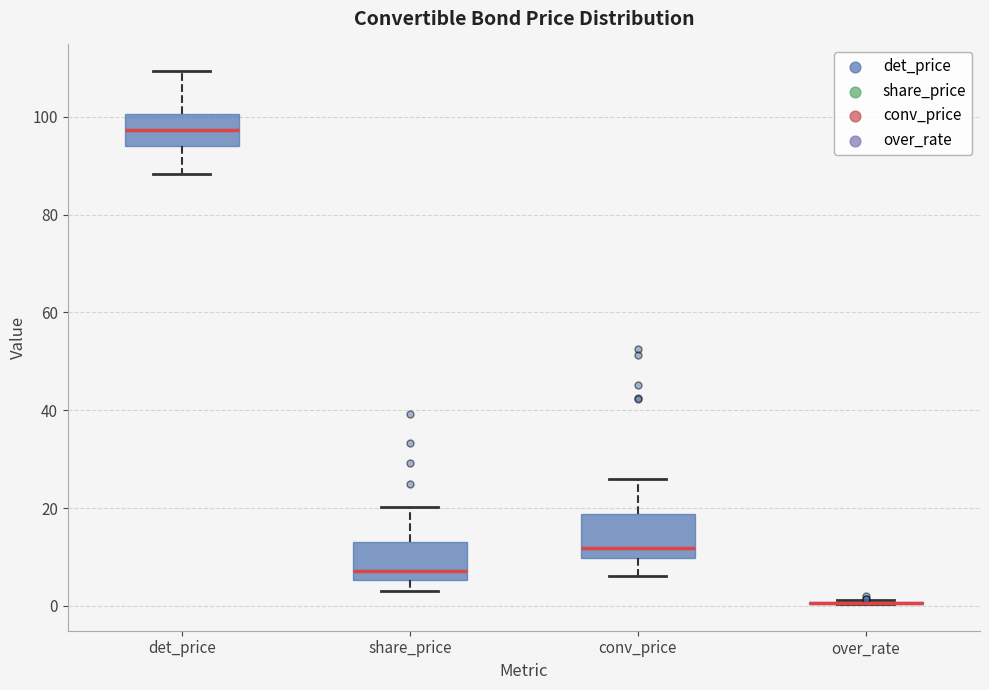

Reading left to right, transcribe this box plot: for each box, give where its median line is, the range the box spans, and where its two whiskers end, as read against the y-axis. The values are not printed on the chart, so give them approximately, as read against the axis.

det_price: median 98, box 94 to 100, whiskers 88 to 110
share_price: median 8, box 6 to 14, whiskers 2 to 20
conv_price: median 12, box 10 to 18, whiskers 6 to 26
over_rate: box collapsed to a line at 0, whiskers 0 to 2